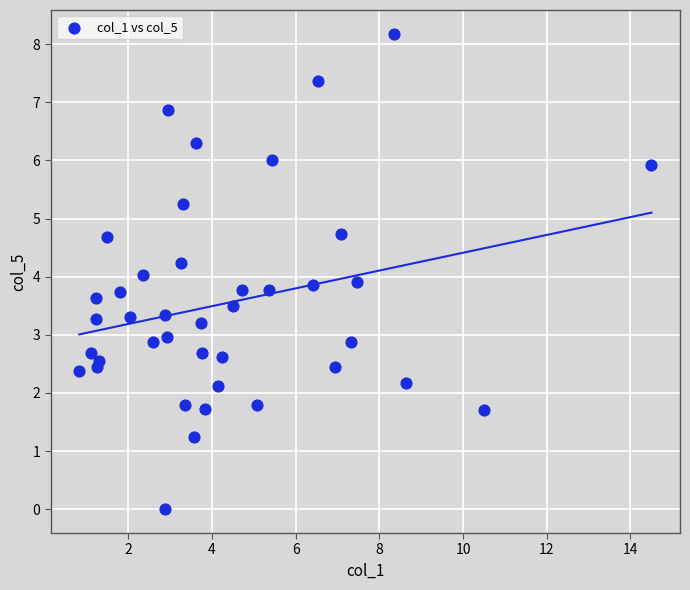

What is the range of X values (max minus min)?

13.7